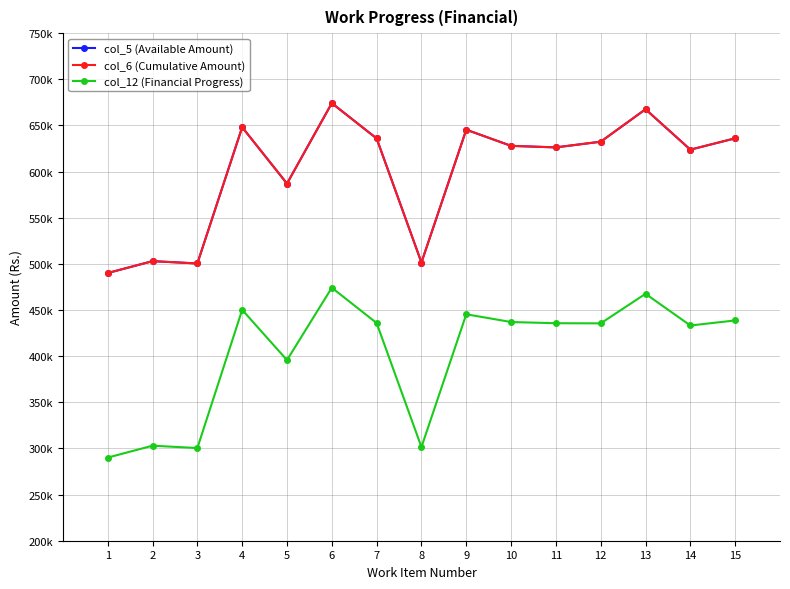

Is this an area chart (filled region under the line)?

No